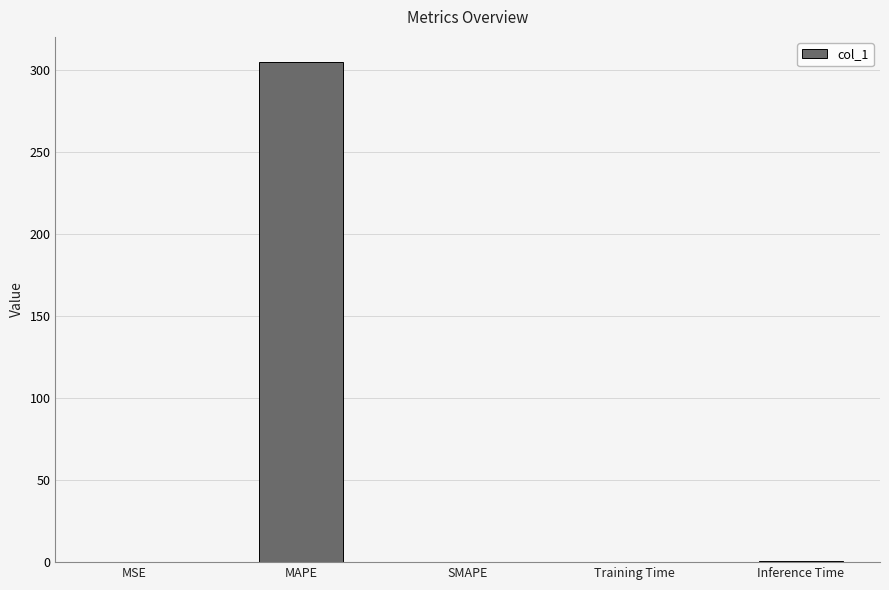

What is the average value?

61.2